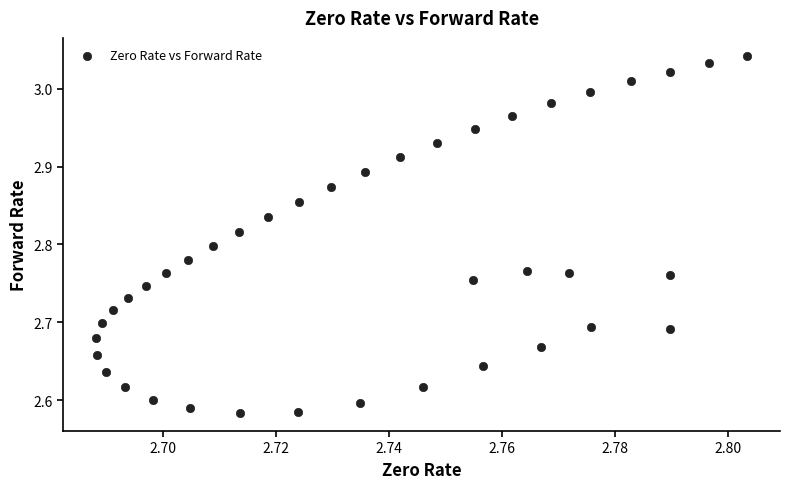

What is the range of Y values (max minus min)?

0.5